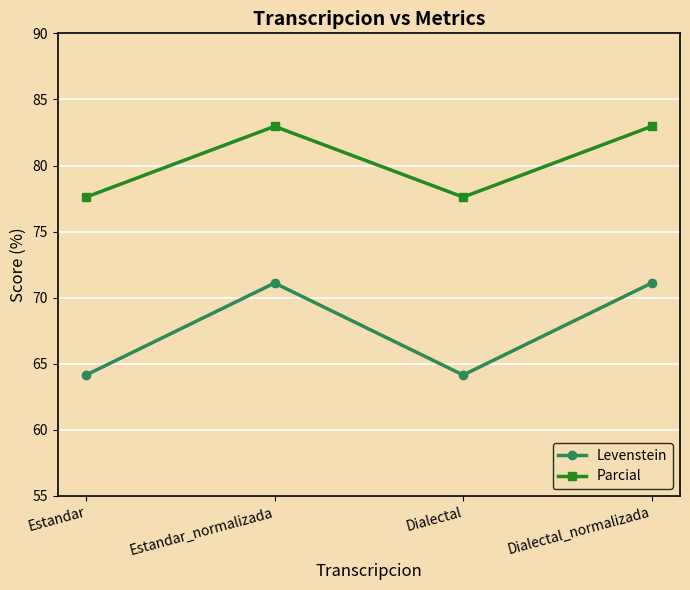

True or false: Levenstein and Parcial cross at least once.

False